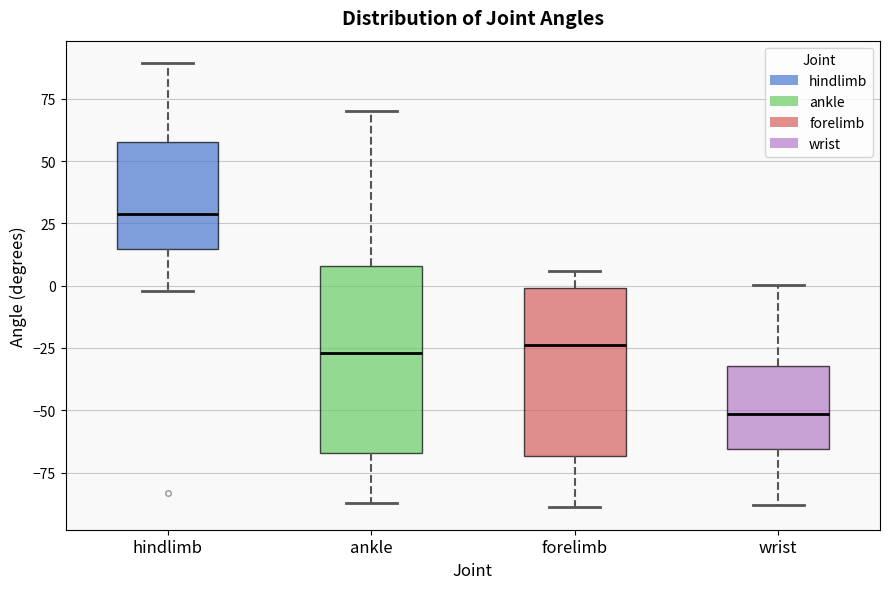

Which box's median line is the lowest?

wrist